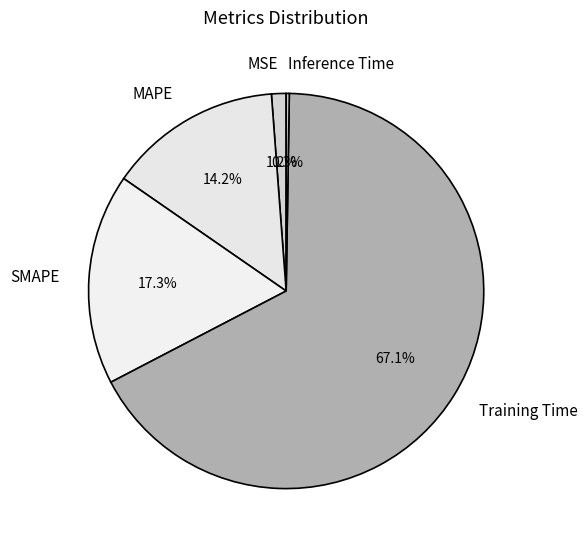

The Training Time slice represents 53% of the pie. True or false?

False